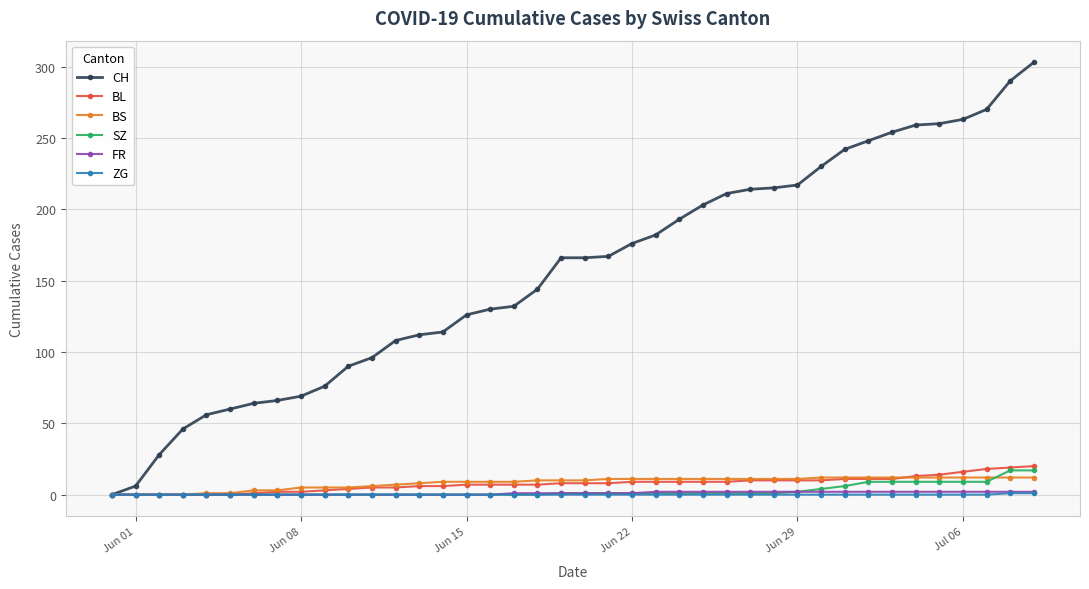

Does the chart have visible grid lines?

Yes